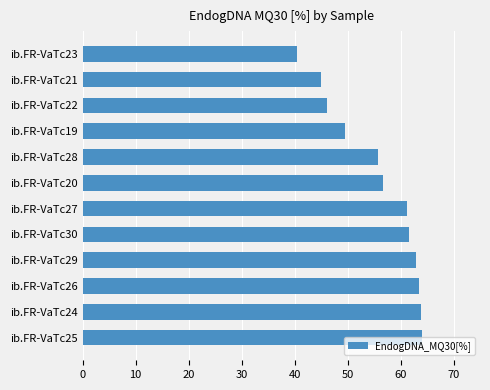

What is the greatest value displayed?

64.0